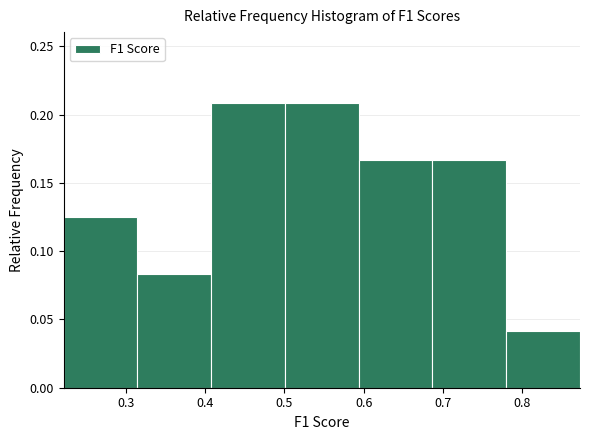

Reading left to right, list every bar in this chart as the range it spans on the x-axis followed by its height. Neither the bar edges nor the heights are printed on the chart, so give them approximately, as read against the axes.

0.22 to 0.31: 0.125
0.31 to 0.41: 0.085
0.41 to 0.50: 0.210
0.50 to 0.59: 0.210
0.59 to 0.69: 0.165
0.69 to 0.78: 0.165
0.78 to 0.87: 0.040